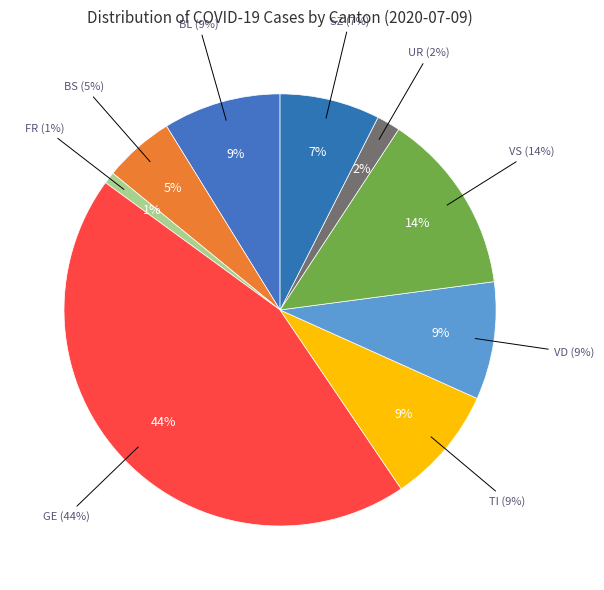

Is there any slice that represents more than half of the pie?

No